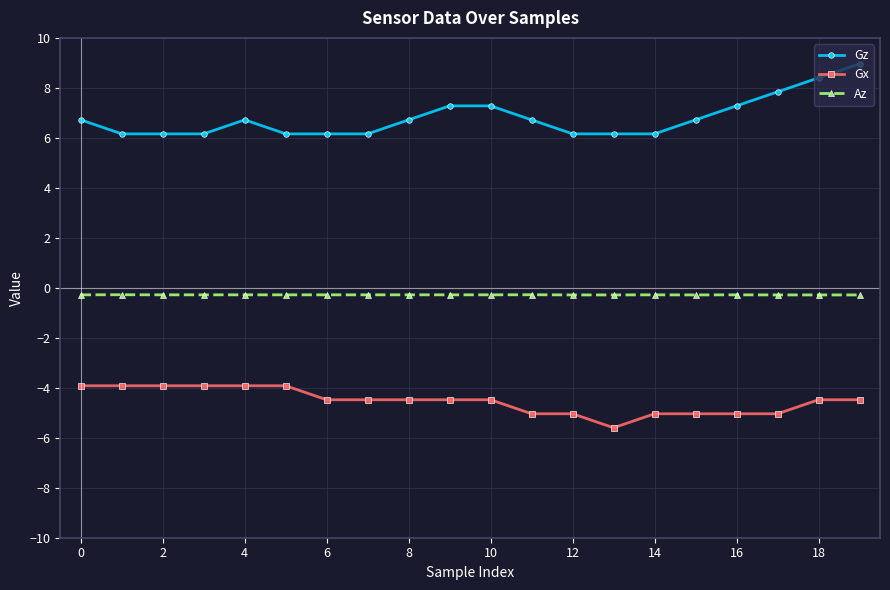

What is the value of the Gx point at the 2nd from the left?

-3.9